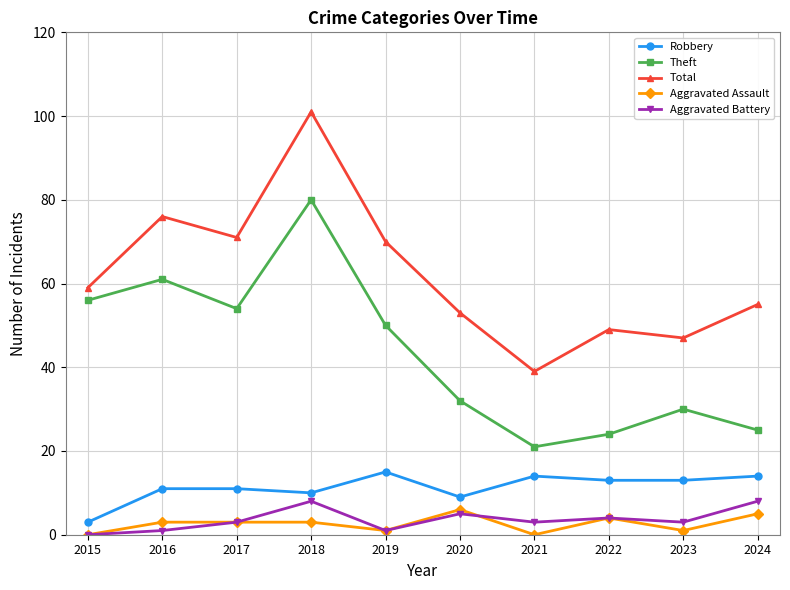

Is the value of Theft at 2019 greater than the value of Total at 2015?

No